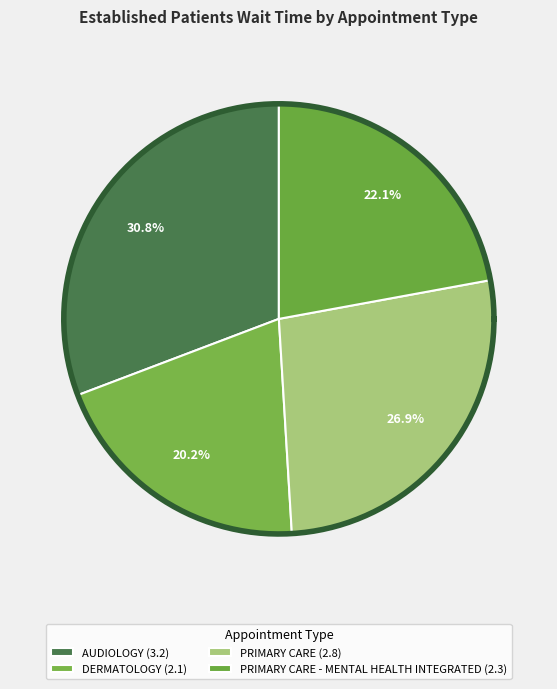

What is the change in value from AUDIOLOGY to DERMATOLOGY?

-1.1